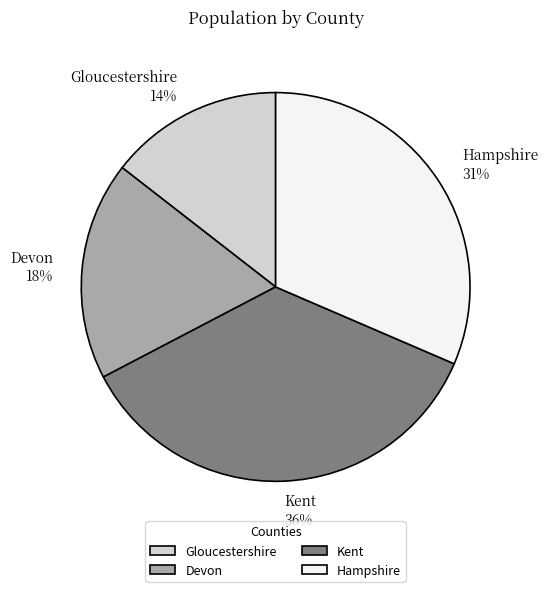

Between Hampshire and Gloucestershire, which is larger?

Hampshire